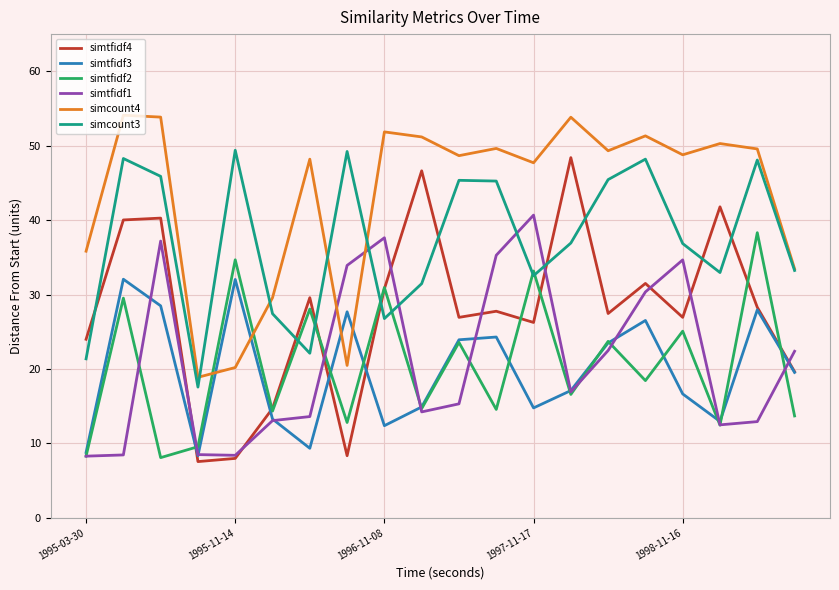

How many categories are shown in the chart?

20